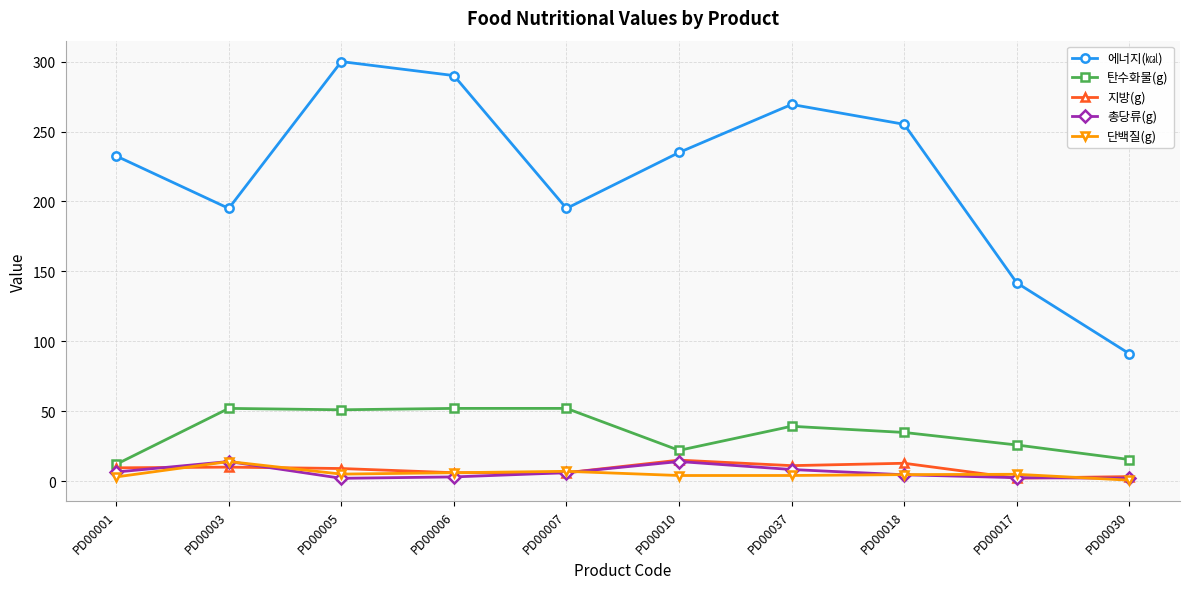

True or false: 단백질(g) and 지방(g) cross at least once.

True